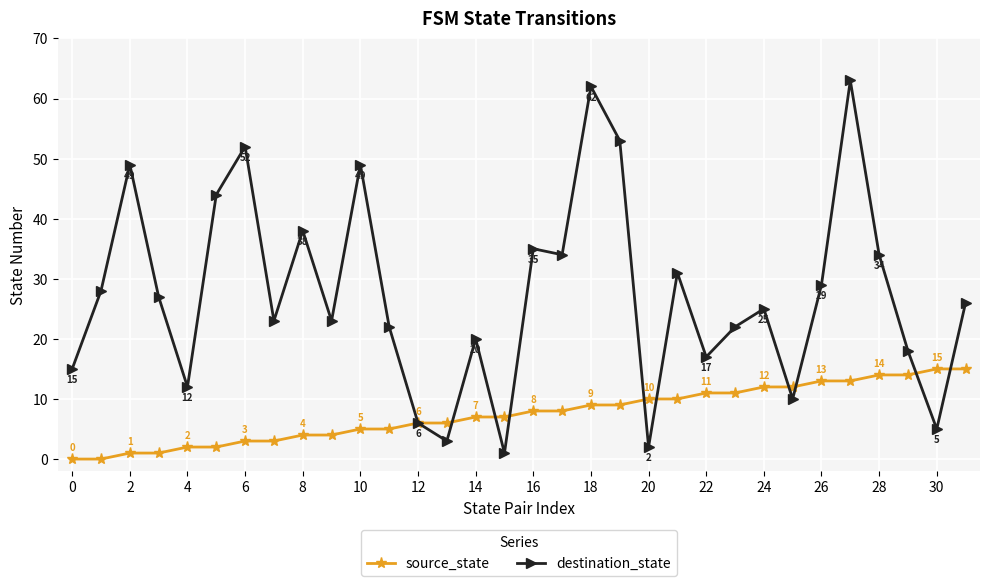

Which series has the widest spread of values?

destination_state